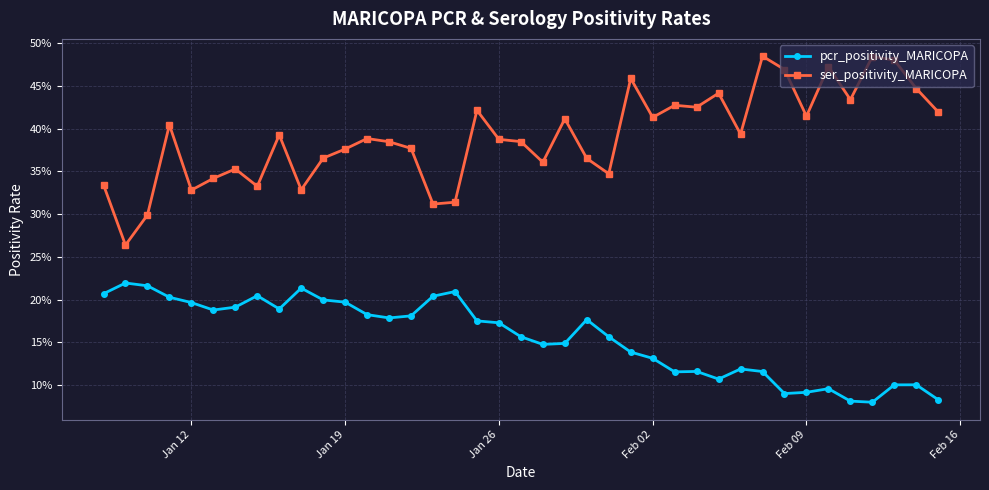

Count the ser_positivity_MARICOPA values in the range 0 to 1.

39